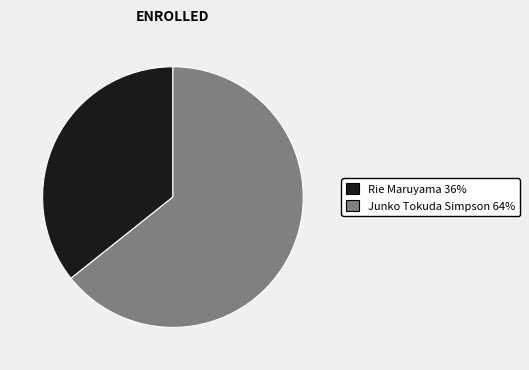

Which has a higher value, Rie Maruyama or Junko Tokuda Simpson?

Junko Tokuda Simpson